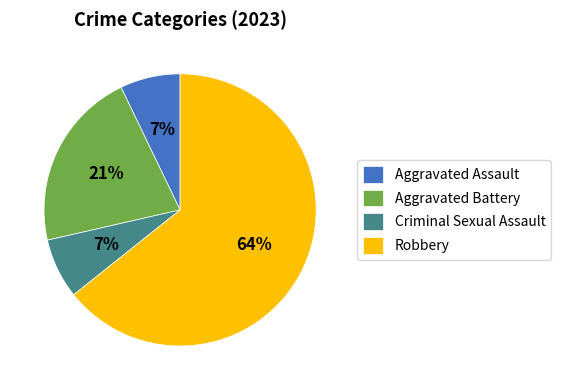

What percentage is the Aggravated Assault slice, to the nearest percent?

7%